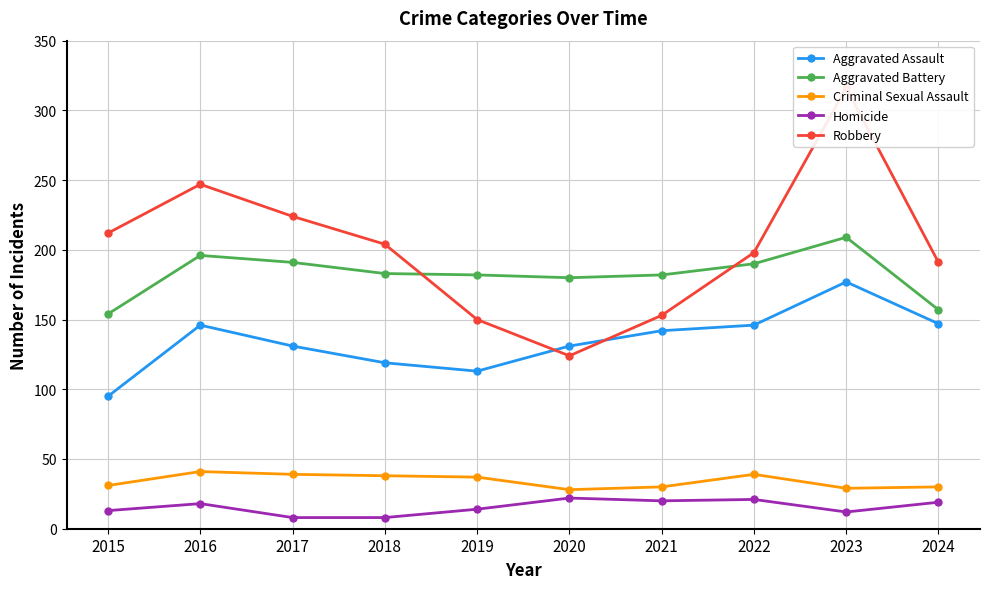

What is the value of the Aggravated Battery point at the 2nd from the left?

196